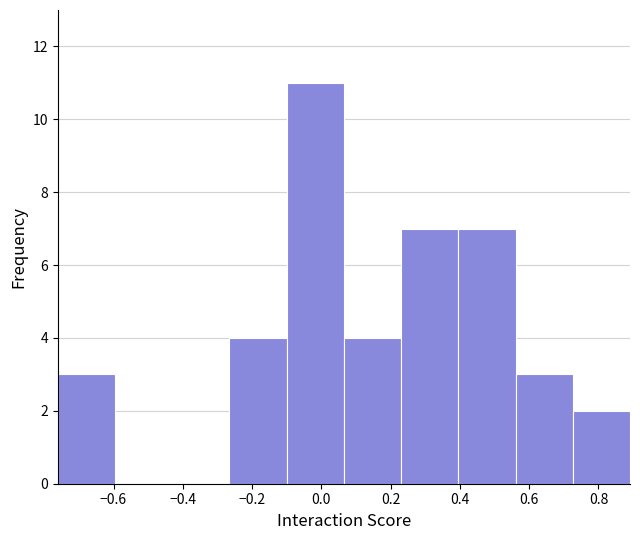

Over which range of the x-axis is the bar tallest?

-0.10 to 0.06